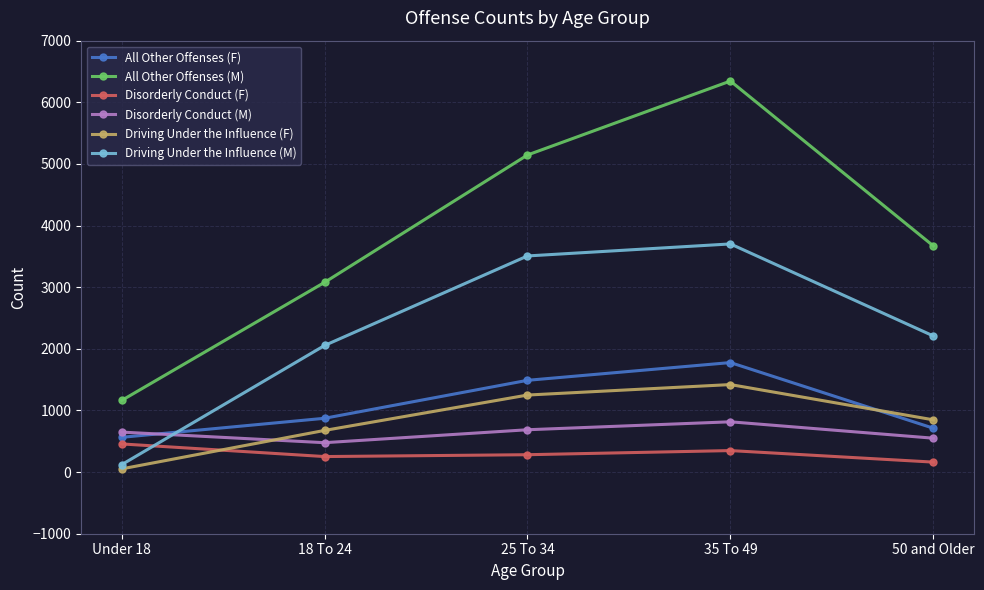

Is the value of All Other Offenses (M) at 50 and Older greater than the value of Driving Under the Influence (M) at Under 18?

Yes